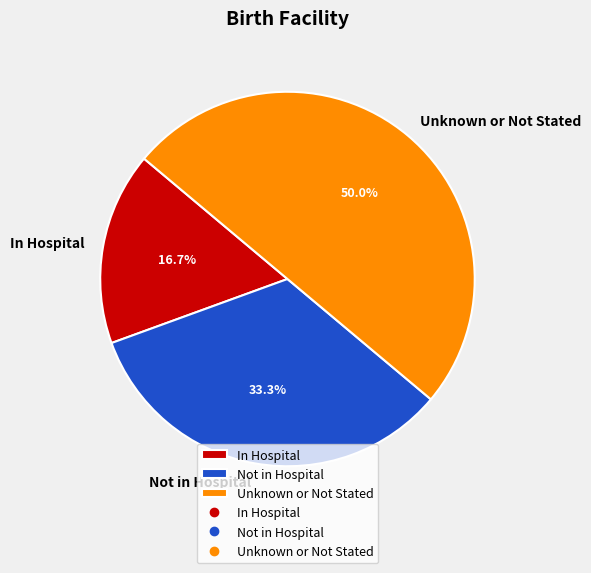

What is the ratio of the value at Unknown or Not Stated to the value at Not in Hospital?

1.5